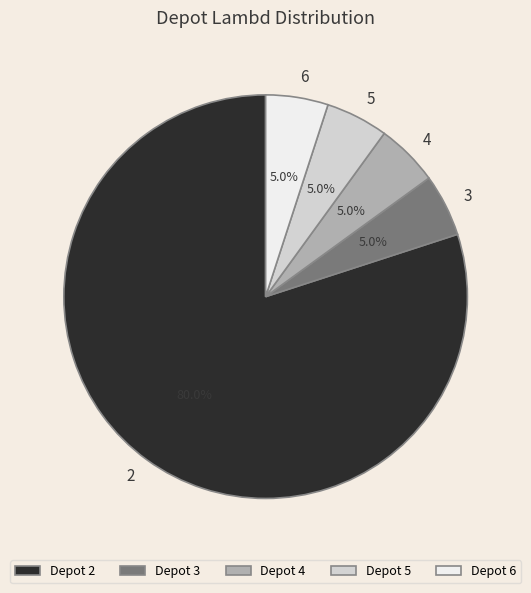

Which slice is the largest?

Depot 2